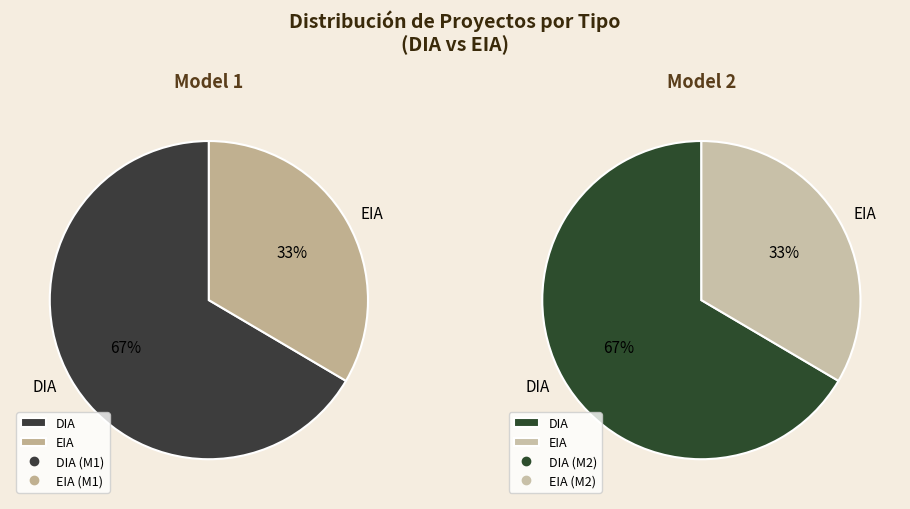

What is the total percentage of EIA and DIA?

100.0%